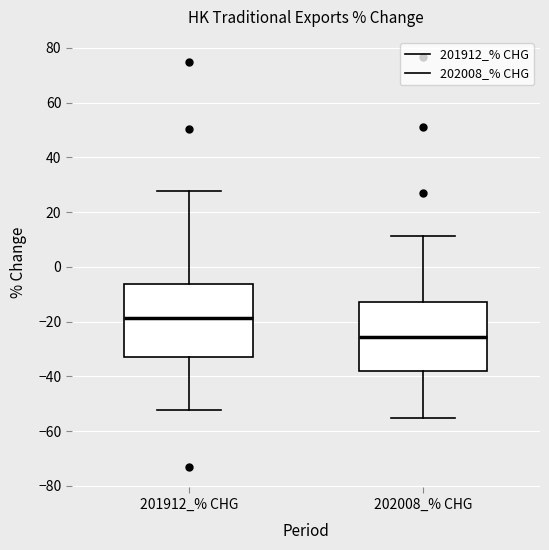

Which box has the lowest median line?

202008_% CHG